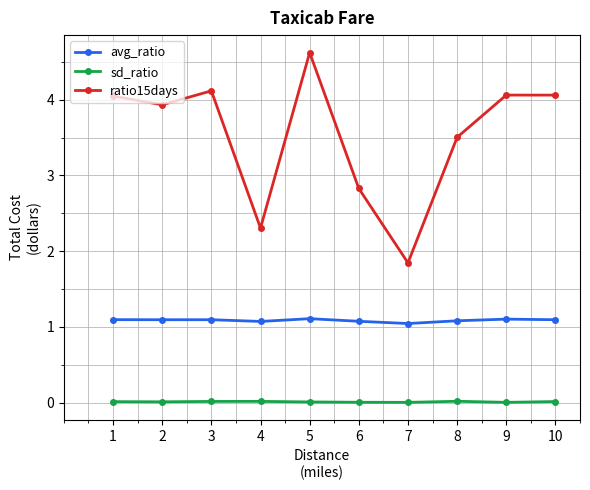

Rank the series by their average value, from highest to lowest.

ratio15days, avg_ratio, sd_ratio